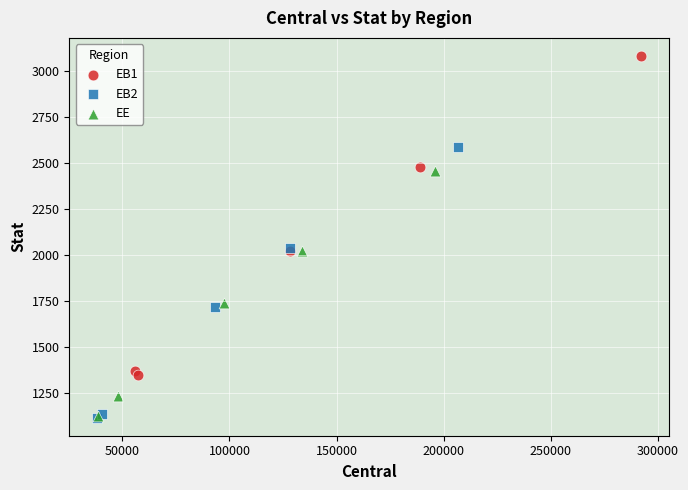

Which series has the largest Y range (max minus min)?

EB1